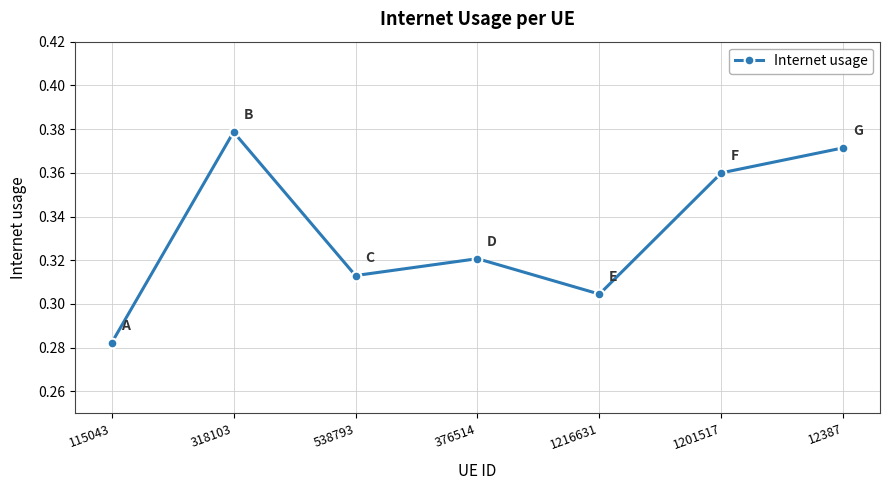

Is this an area chart (filled region under the line)?

No